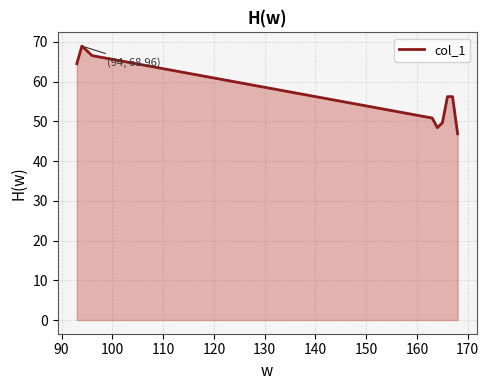

True or false: the data has more than 0 interior local peaks.

True